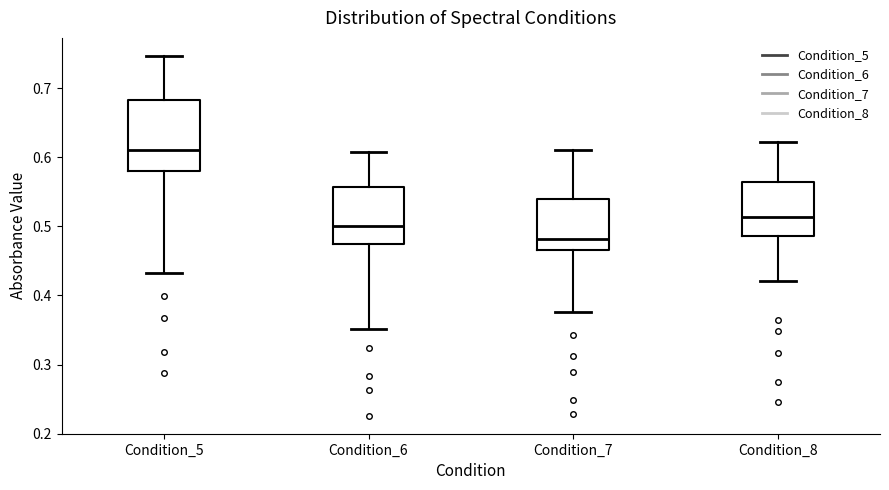

Where does the upper whisker of the box for Condition_5 end on the y-axis? The values are not printed on the chart, so give them approximately, as read against the axis.

0.75